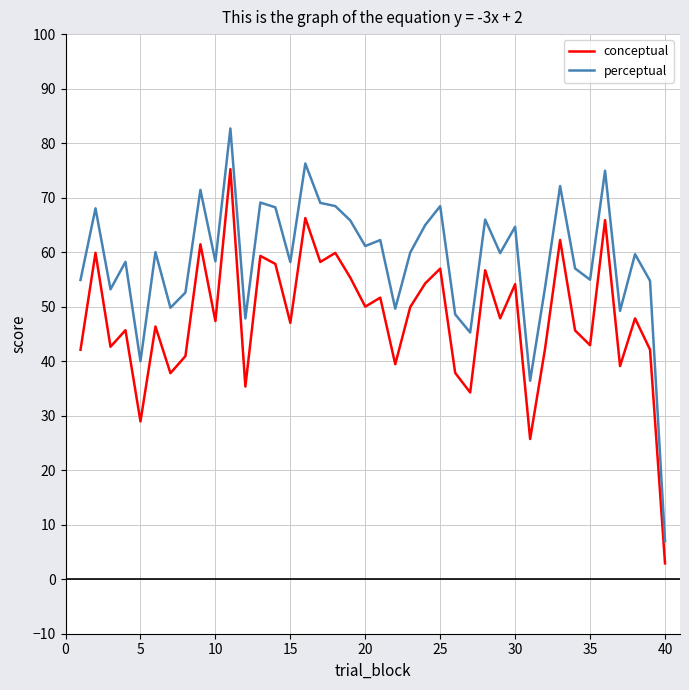

What is the difference between the maximum and minimum values in the conceptual series?

72.3